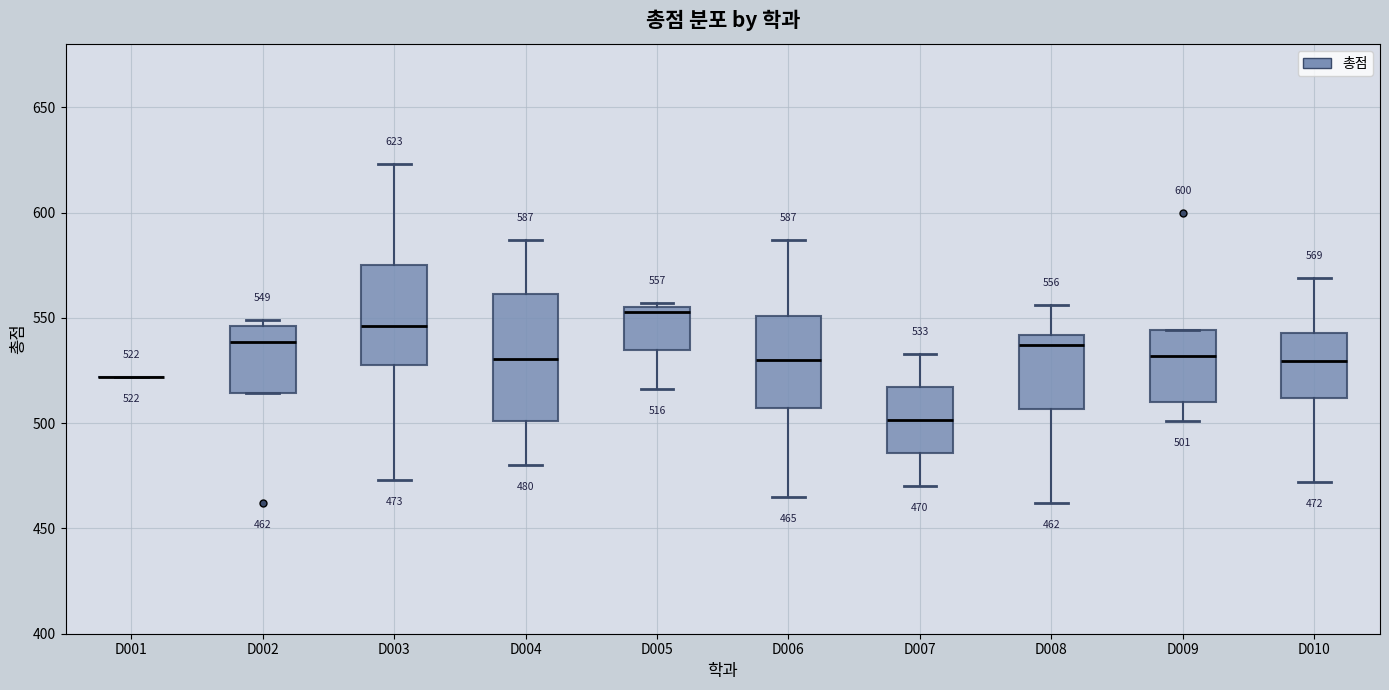

Comparing the boxes themselves (not the whiskers), which one is the tallest?

D004